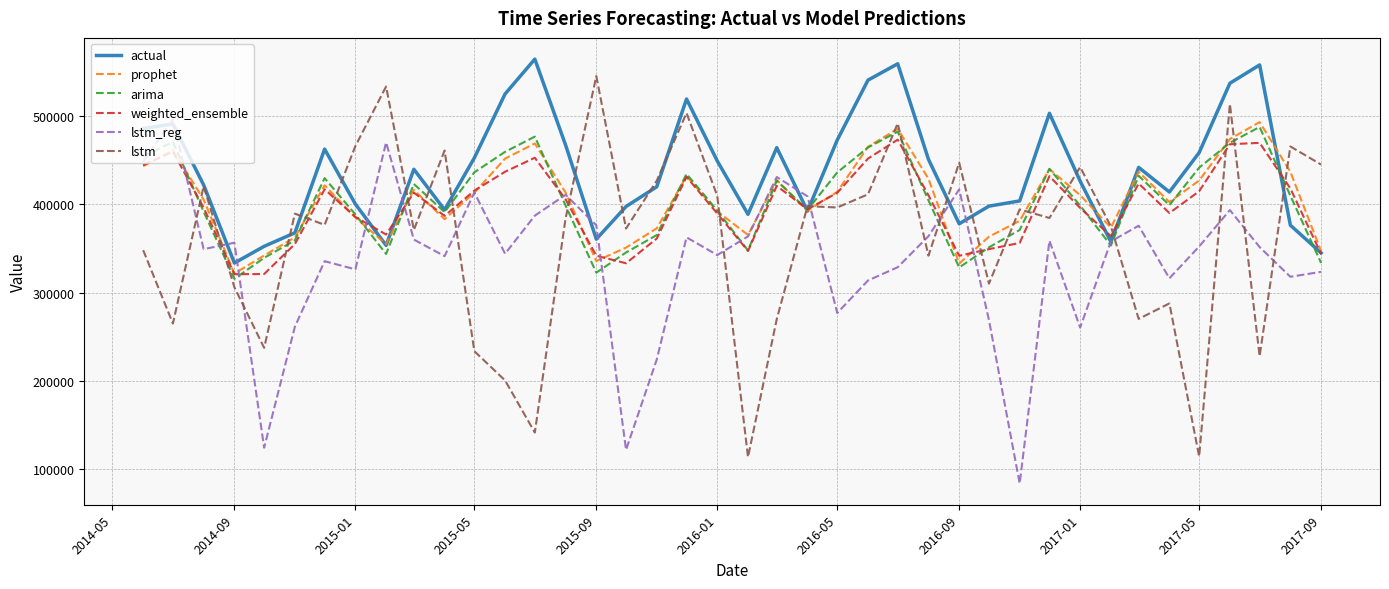

Which series has the largest total across all categories?

actual